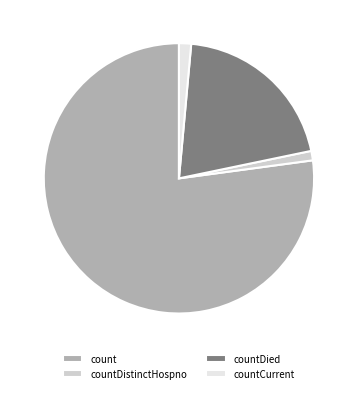

Which category accounts for the majority?

count